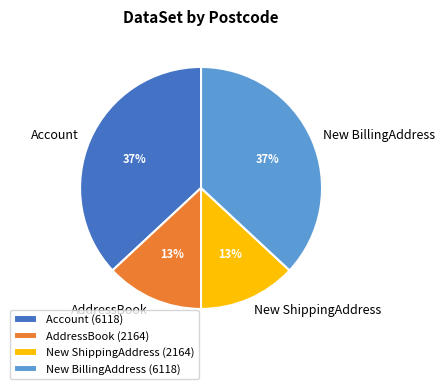

Is it true that Account is 37% of the pie?

True